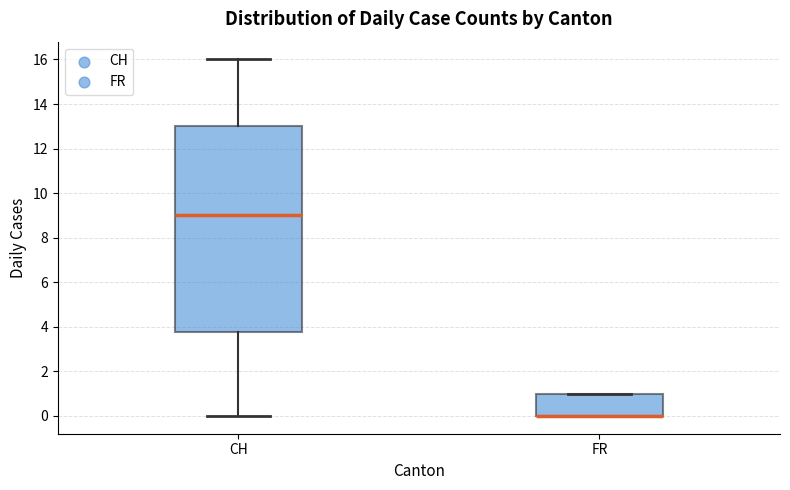

Comparing the boxes themselves (not the whiskers), which one is the tallest?

CH